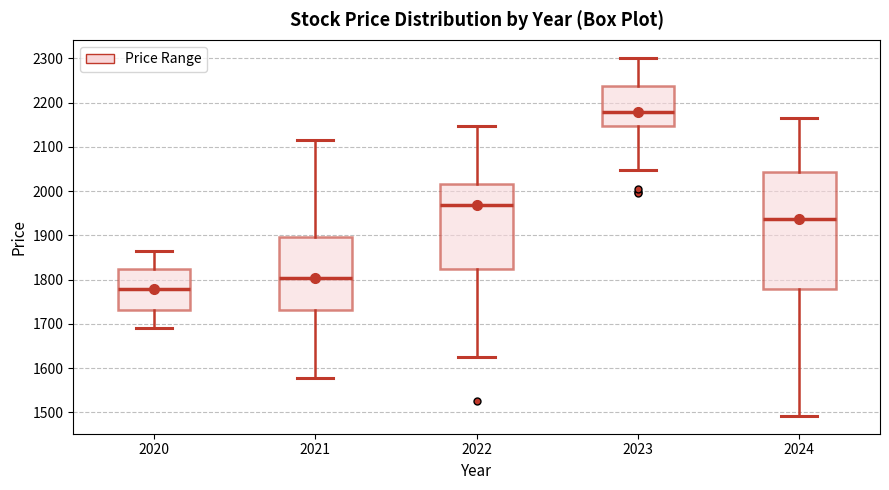

Where is the upper edge of the box at x = 2021 on the y-axis? The values are not printed on the chart, so give them approximately, as read against the axis.

1900